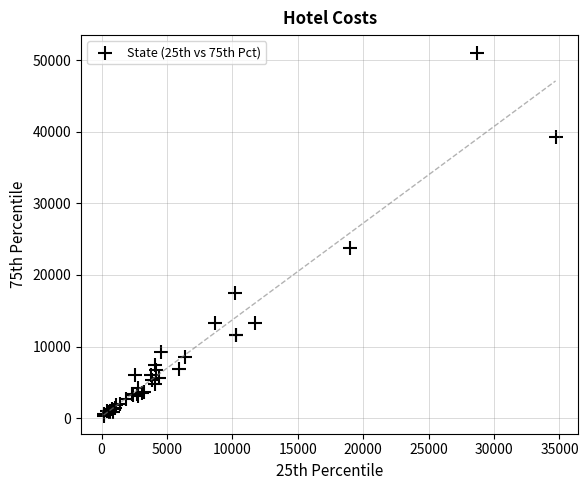

What Y value in the scatter plot is closest to 25655?

23827